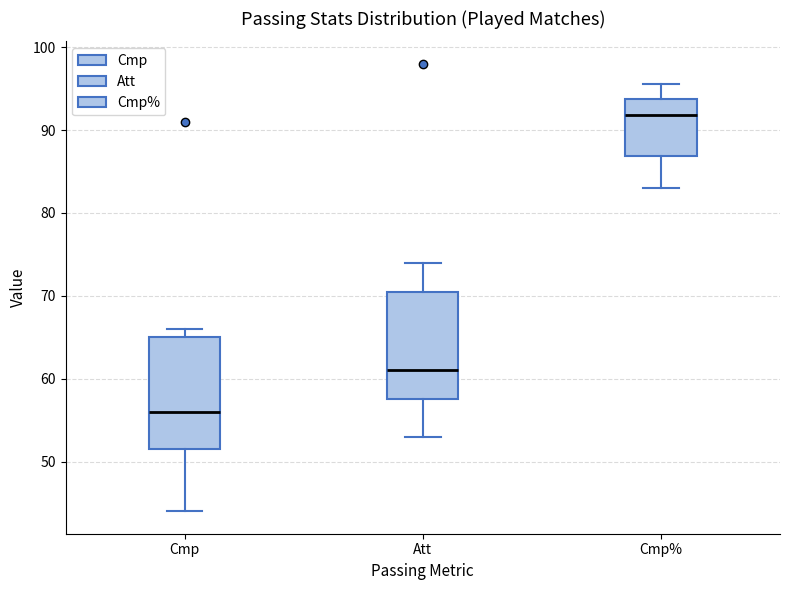

Reading left to right, transcribe this box plot: for each box, give where its median line is, the range the box spans, and where its two whiskers end, as read against the y-axis. The values are not printed on the chart, so give them approximately, as read against the axis.

Cmp: median 56, box 52 to 65, whiskers 44 to 66
Att: median 61, box 58 to 71, whiskers 53 to 74
Cmp%: median 92, box 87 to 94, whiskers 83 to 96